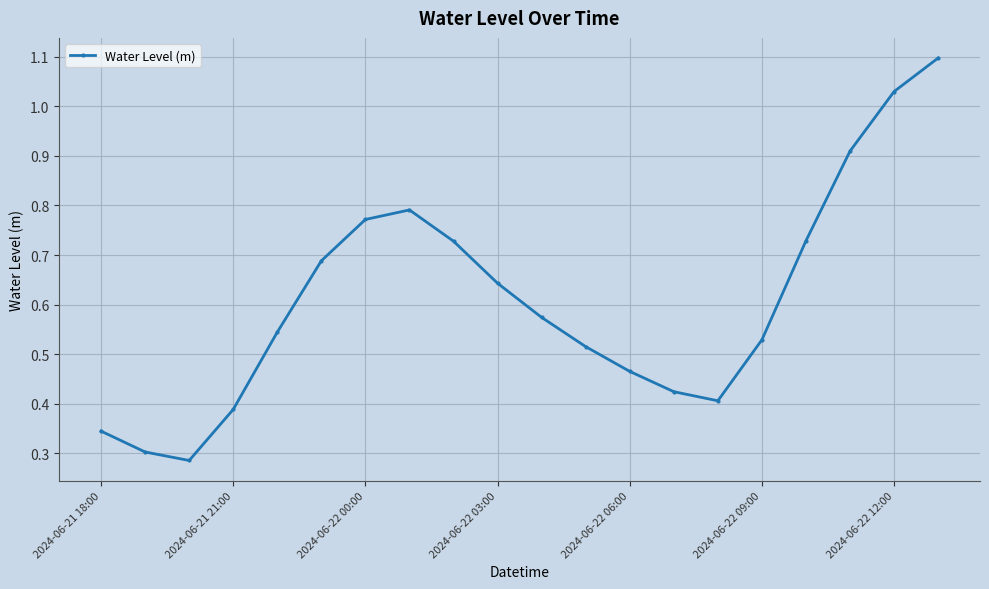

How many interior local valleys (lower than both neighbors) does the data have?

2